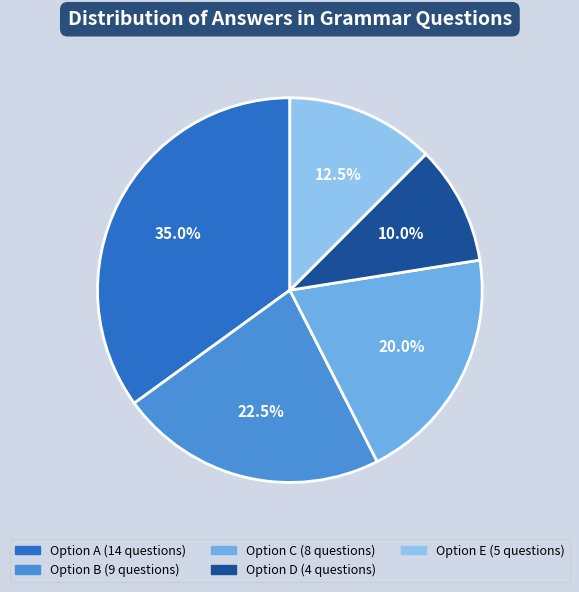

Is there any slice that represents more than half of the pie?

No